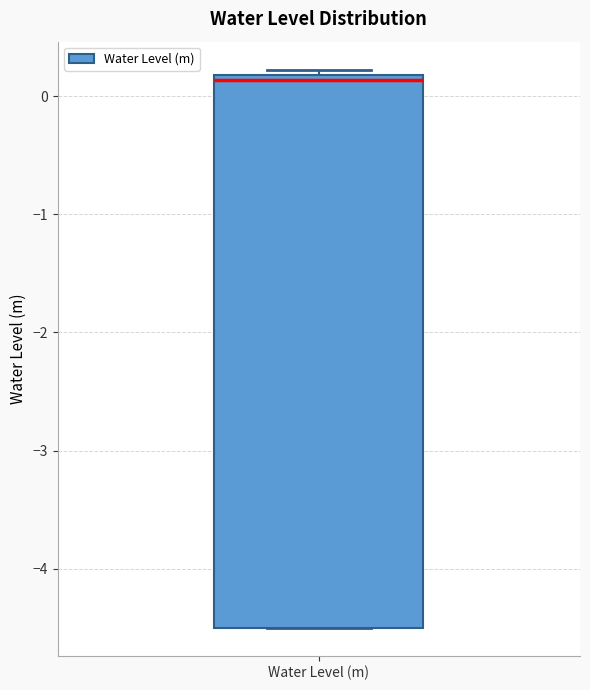

Read this box plot against the y-axis: the position of the median line, the range covered by the box, and the ends of both whiskers. The values are not printed on the chart, so give them approximately, as read against the axis.

median 0.1, box -4.5 to 0.2, whiskers -4.5 to 0.2 (just above the box's upper edge)